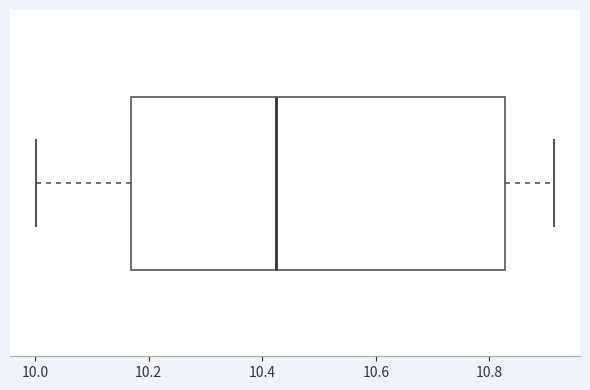

Where does the right whisker of the box end on the x-axis? The values are not printed on the chart, so give them approximately, as read against the axis.

10.92